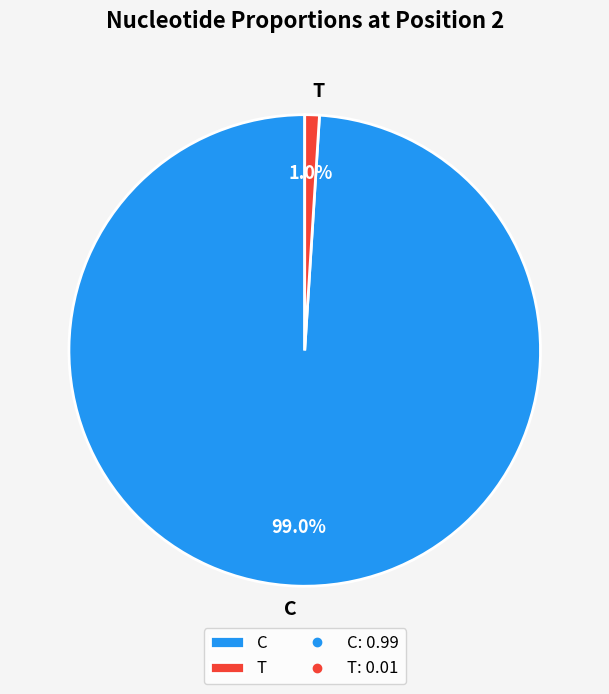

To the nearest percent, what is the combined percentage of T and C?

100%